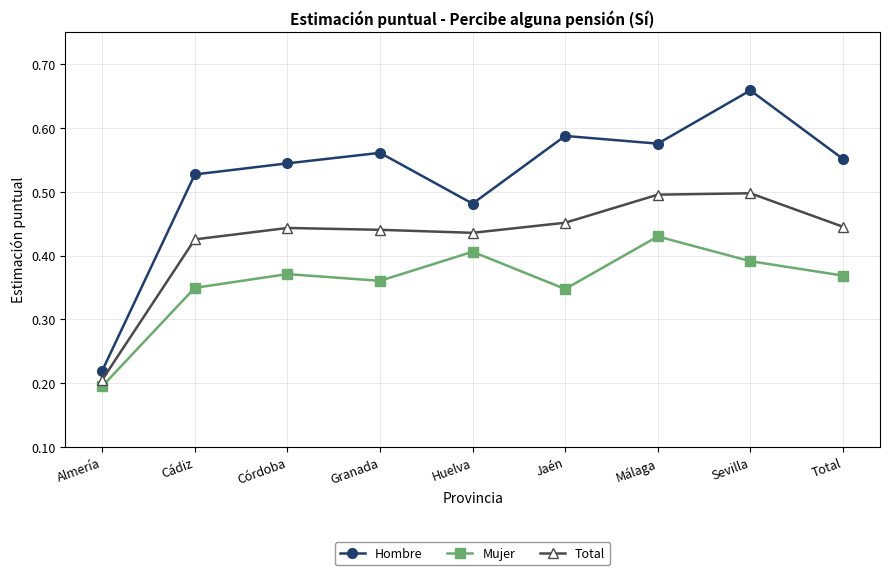

True or false: Mujer and Hombre intersect in this chart.

False